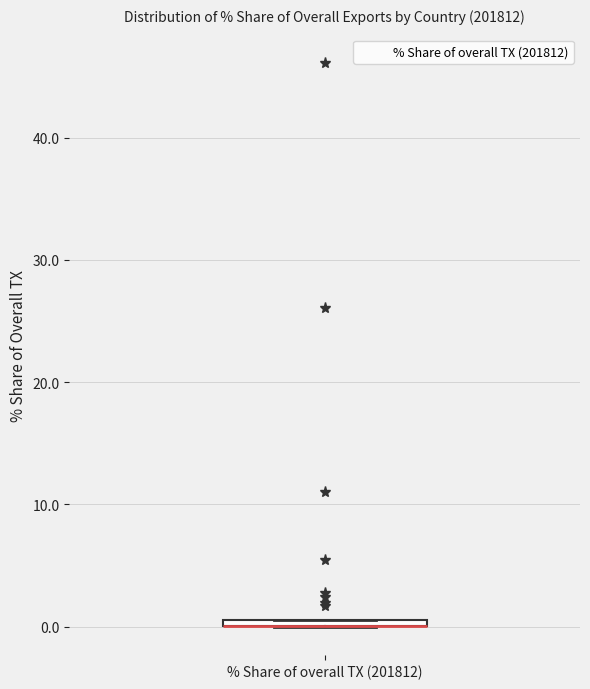

Where is the lower edge of the box for % Share of overall TX (201812) on the y-axis? The values are not printed on the chart, so give them approximately, as read against the axis.

0